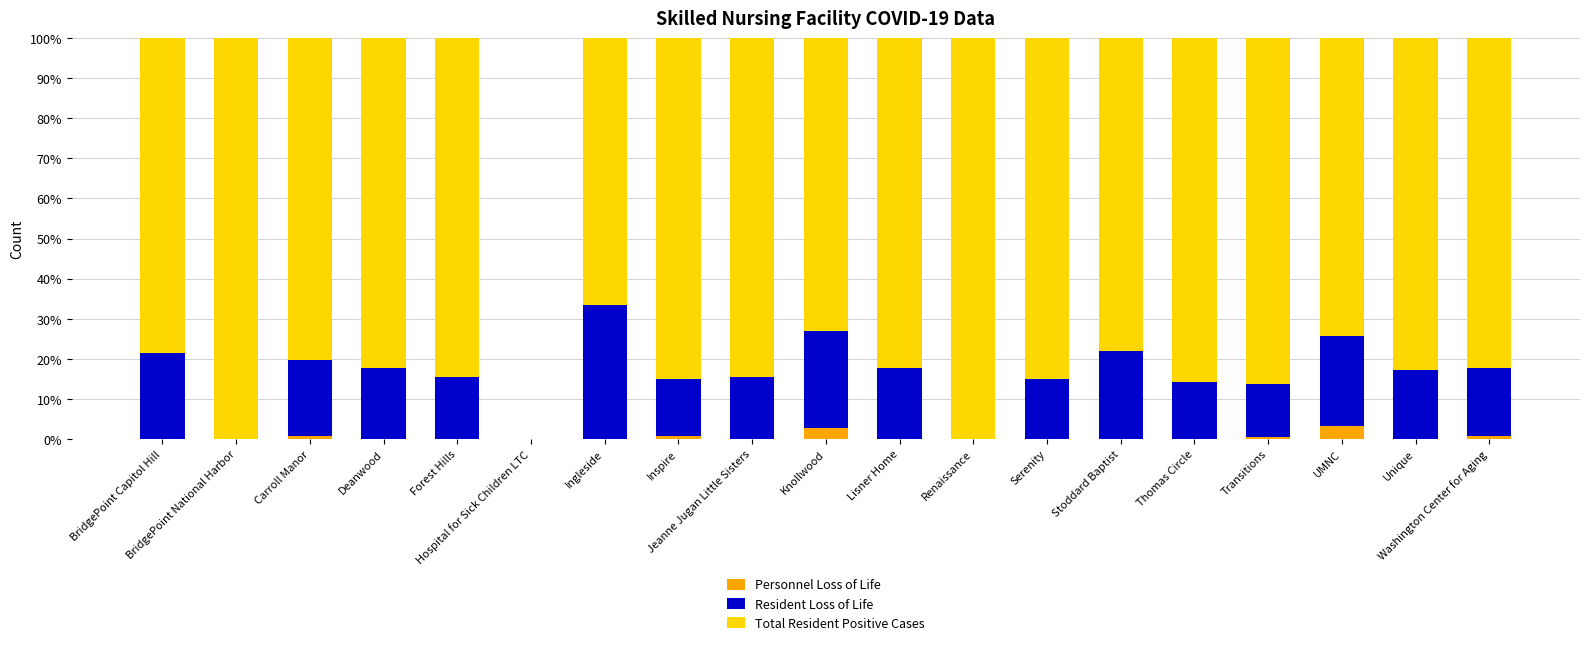

What is the maximum value for Personnel Loss of Life?

3.2